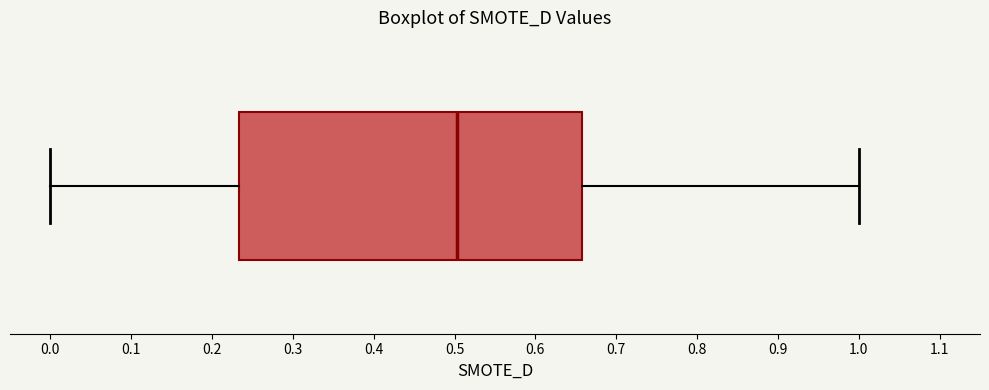

Where does the left whisker of the box end on the x-axis? The values are not printed on the chart, so give them approximately, as read against the axis.

0.00